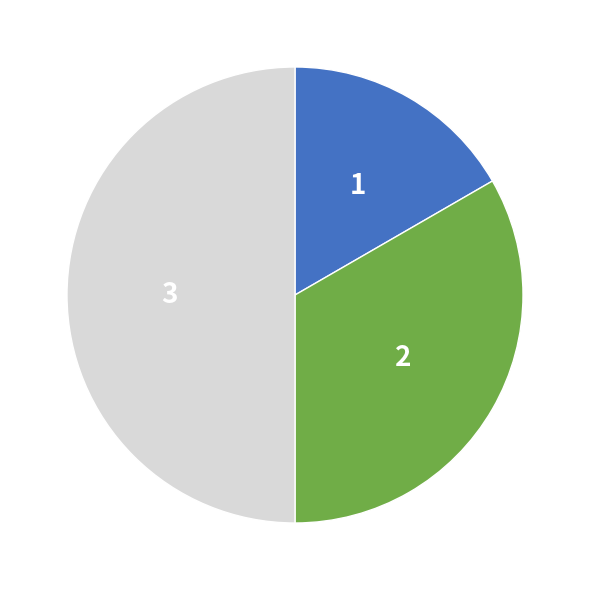

Which category has the biggest portion of the pie?

3